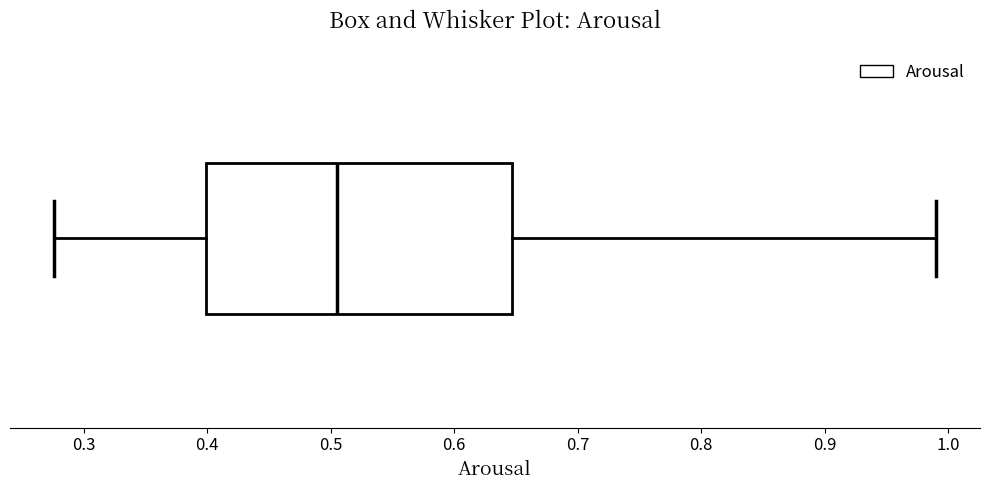

Transcribe this box plot: give where the median line is, the range the box spans, and where the two whiskers end, as read against the x-axis. The values are not printed on the chart, so give them approximately, as read against the axis.

median 0.51, box 0.40 to 0.65, whiskers 0.28 to 0.99